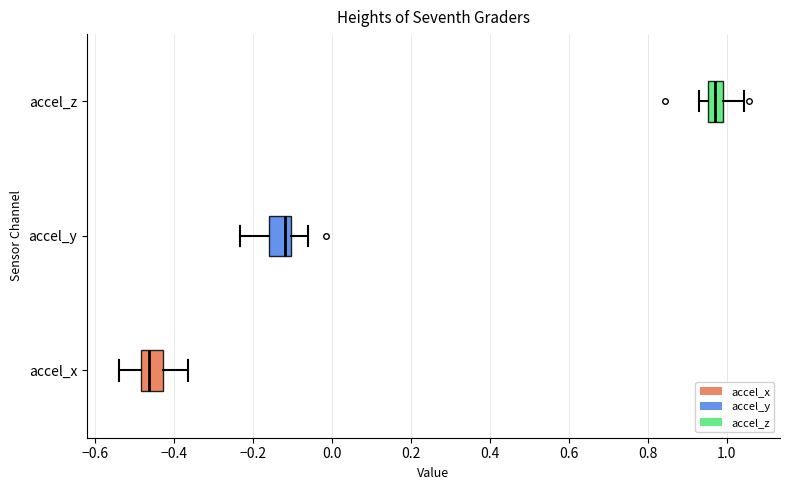

Reading bottom to top, read every box against the x-axis: the position of its median line, the range the box covers, and the ends of its whiskers. The values are not printed on the chart, so give them approximately, as read against the axis.

accel_x: median -0.46, box -0.48 to -0.42, whiskers -0.54 to -0.36
accel_y: median -0.12, box -0.16 to -0.10, whiskers -0.24 to -0.06
accel_z: median 0.96 (inside the box), box 0.96 to 1.00, whiskers 0.92 to 1.04